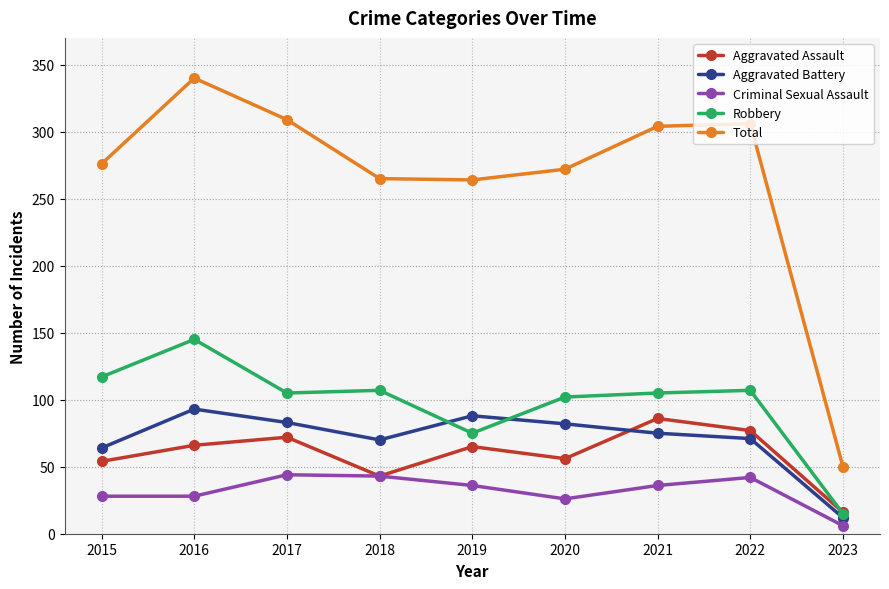

What is the maximum value for Aggravated Battery?

93